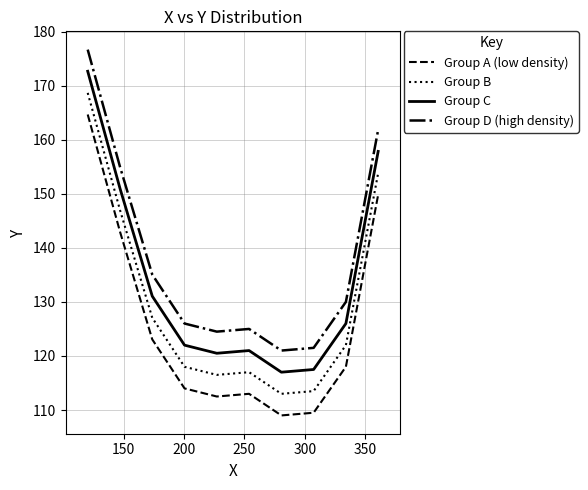

Is this an area chart (filled region under the line)?

No